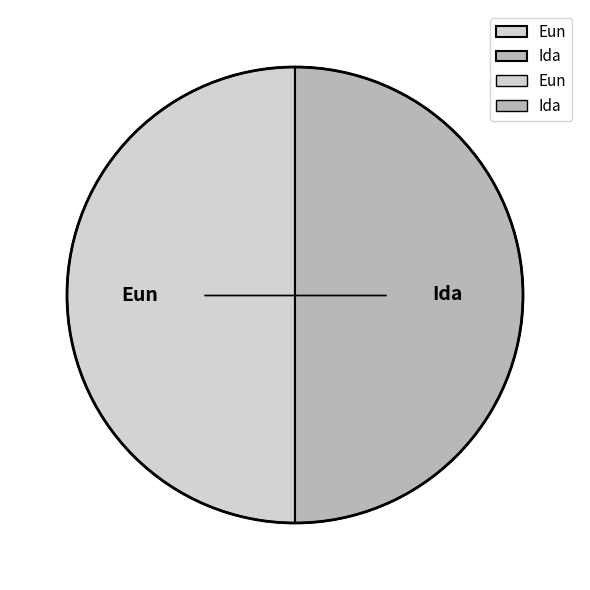

Is the sum of Ida and Eun greater than half?

Yes